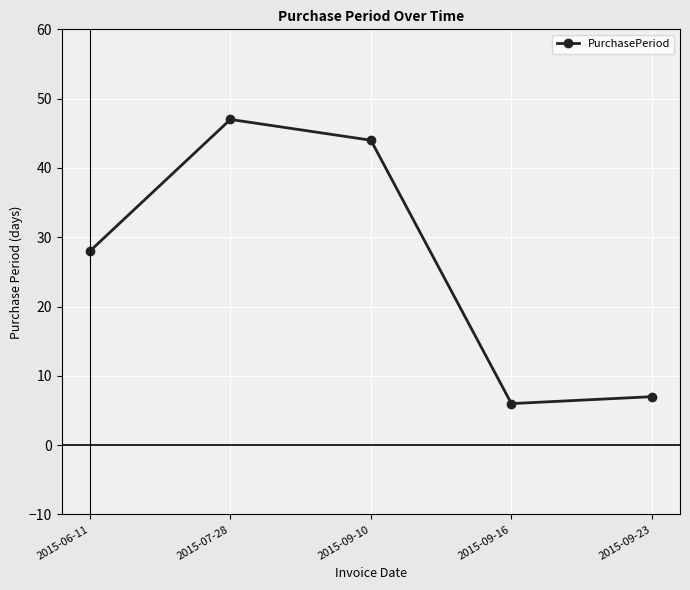

What is the value of the 1st point from the left?

28